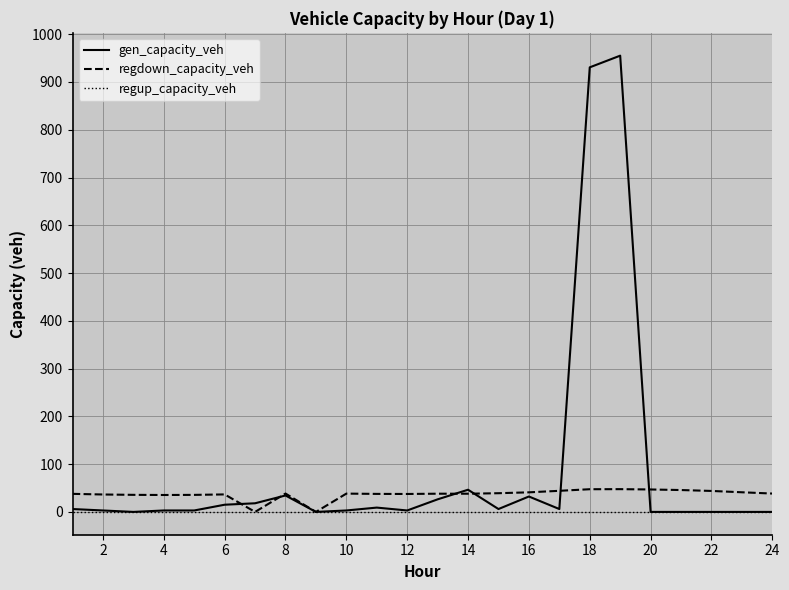

Which series has the largest total across all categories?

gen_capacity_veh